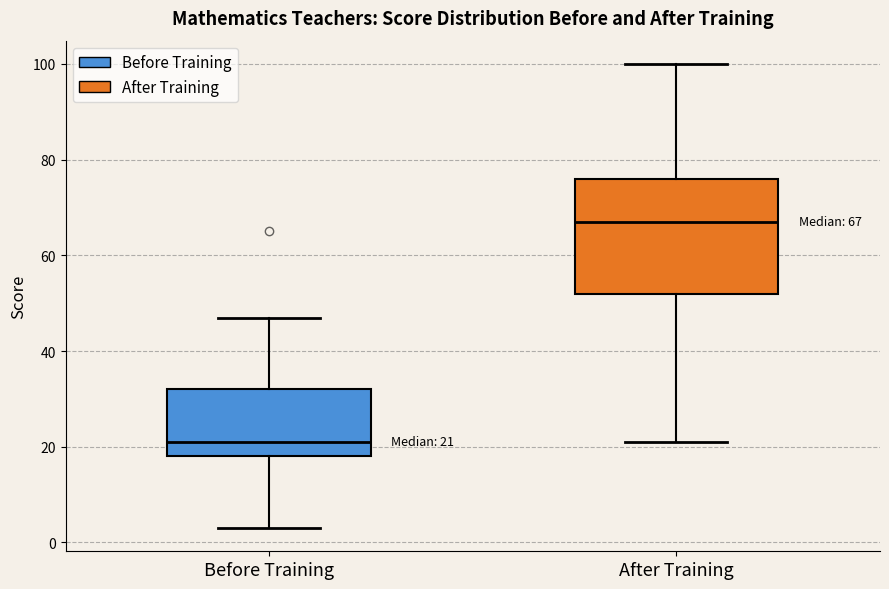

Comparing the boxes themselves (not the whiskers), which one is the tallest?

After Training